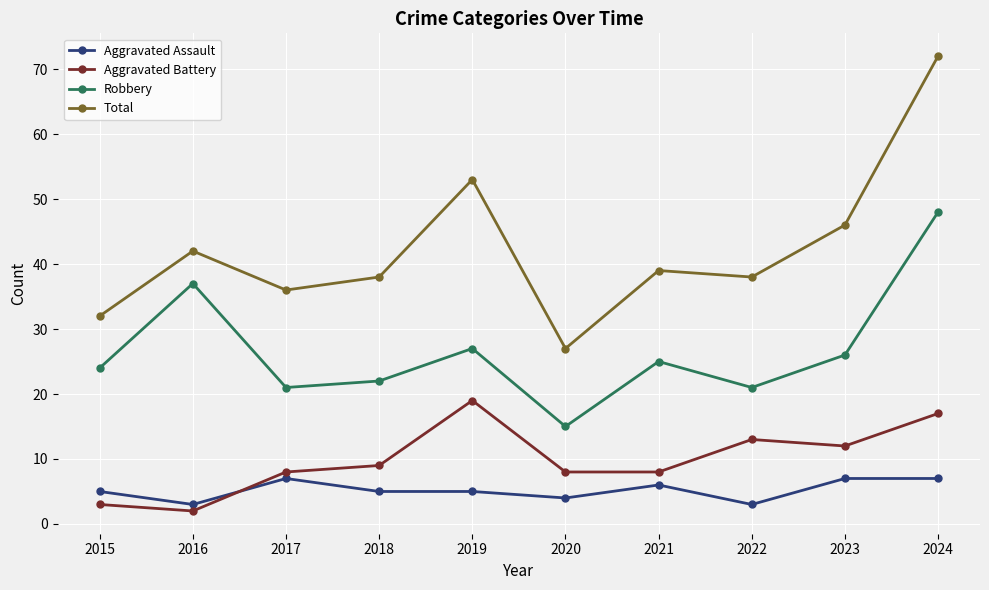

What value does the Total series have at 2017, to the nearest 10?

40